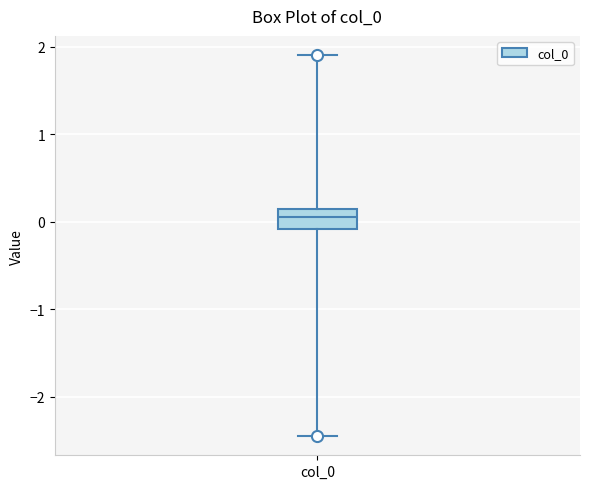

Read this box plot against the y-axis: the position of the median line, the range covered by the box, and the ends of both whiskers. The values are not printed on the chart, so give them approximately, as read against the axis.

median 0.1 (inside the box), box -0.1 to 0.1, whiskers -2.5 to 1.9